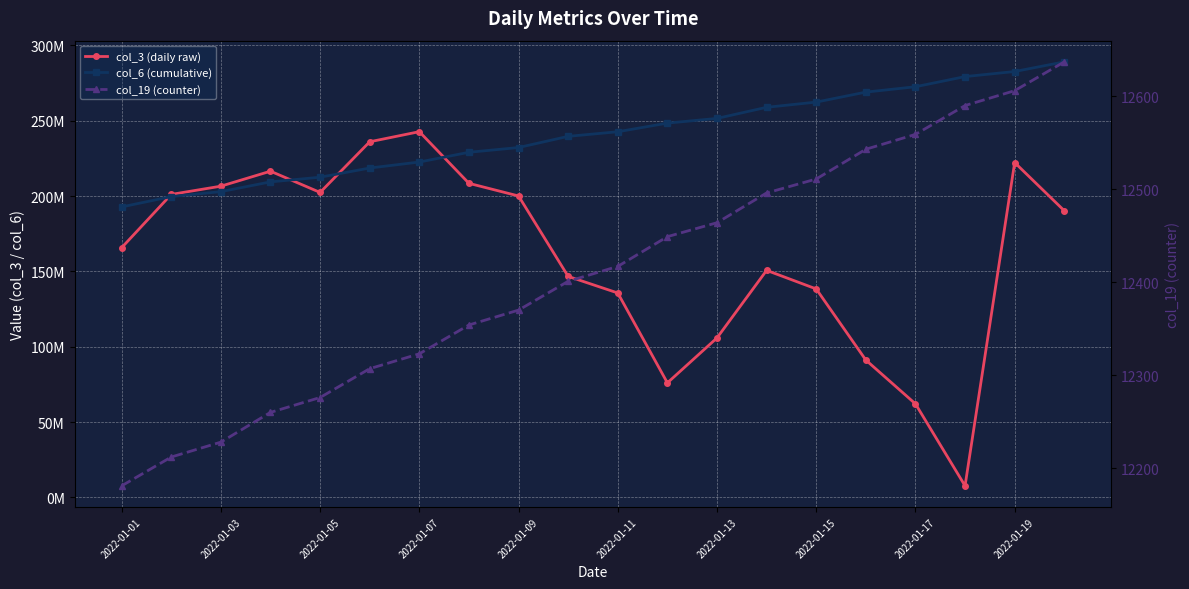

What is the value of the col_19 (counter) point at the 5th from the left?

12276